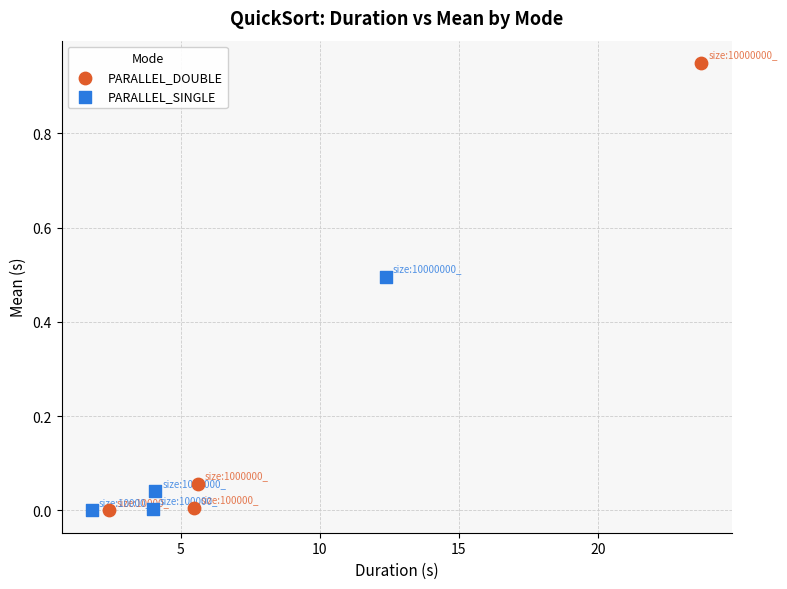

Which series contains the highest Y value?

PARALLEL_DOUBLE